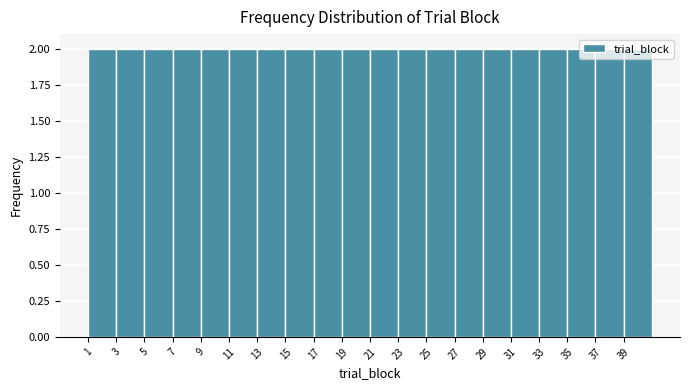

Reading left to right, list every bar in this chart as the range it spans on the x-axis followed by its height. The values are not printed on the chart, so give them approximately, as read against the axis.

1 to 3: 2
3 to 5: 2
5 to 7: 2
7 to 9: 2
9 to 11: 2
11 to 13: 2
13 to 15: 2
15 to 17: 2
17 to 19: 2
19 to 21: 2
21 to 23: 2
23 to 25: 2
25 to 27: 2
27 to 29: 2
29 to 31: 2
31 to 33: 2
33 to 35: 2
35 to 37: 2
37 to 39: 2
39 to 41: 2